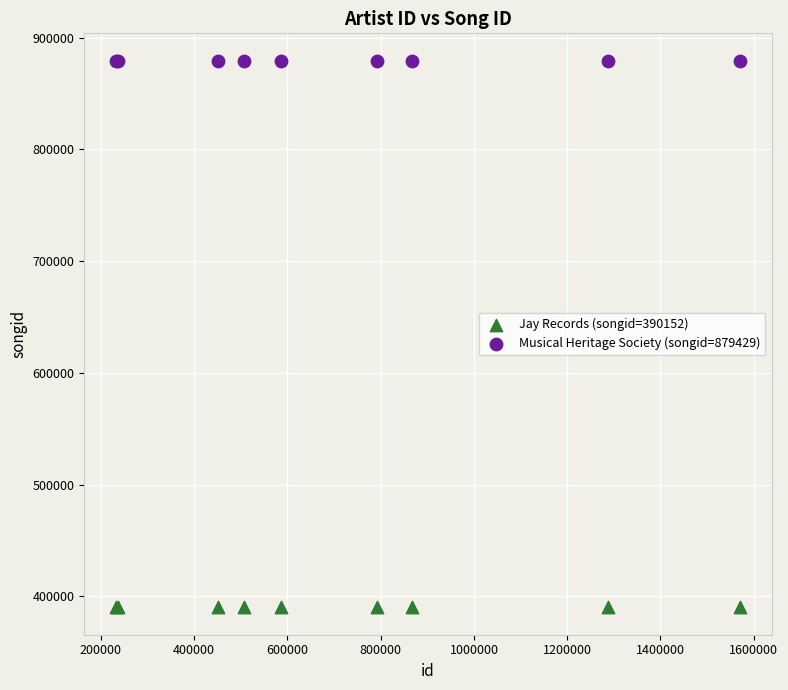

Which series contains the highest Y value?

Musical Heritage Society (songid=879429)